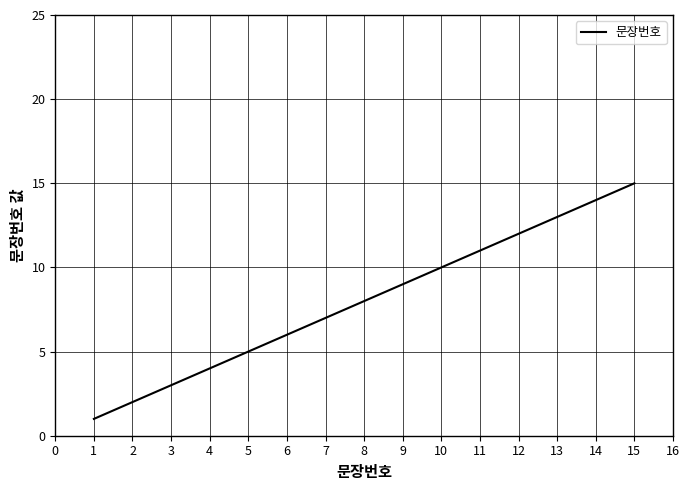

Reading left to right, transcribe all the data shown in this chart.

1	2	3	4	5	6	7	8	9	10	11	12	13	14	15